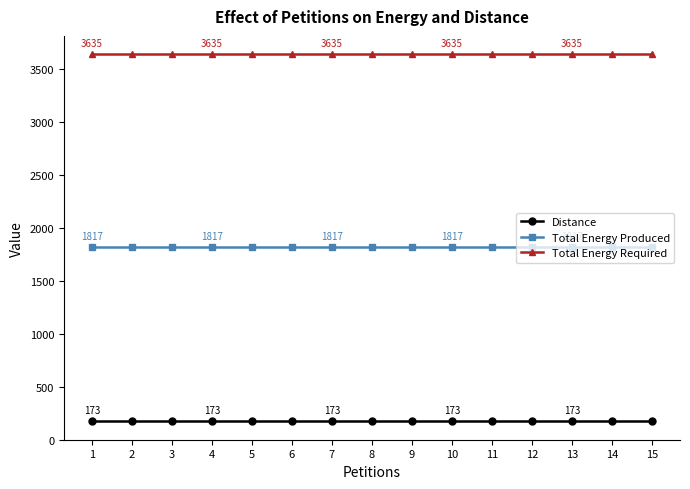

What is the value of the Total Energy Required point at the 4th from the left?

3635